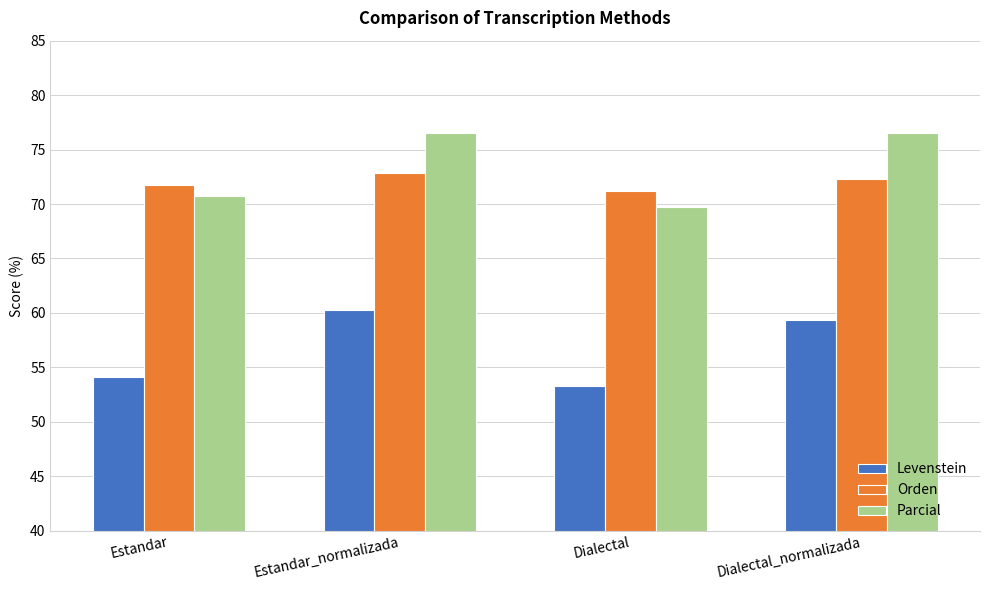

Which category has the highest value in the Levenstein series?

Estandar_normalizada